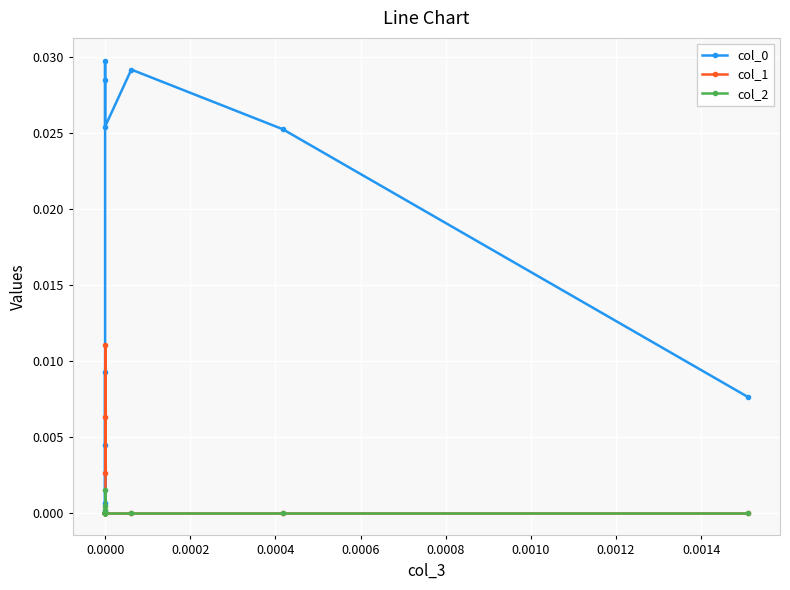

Does the chart display data point markers on the line(s)?

Yes